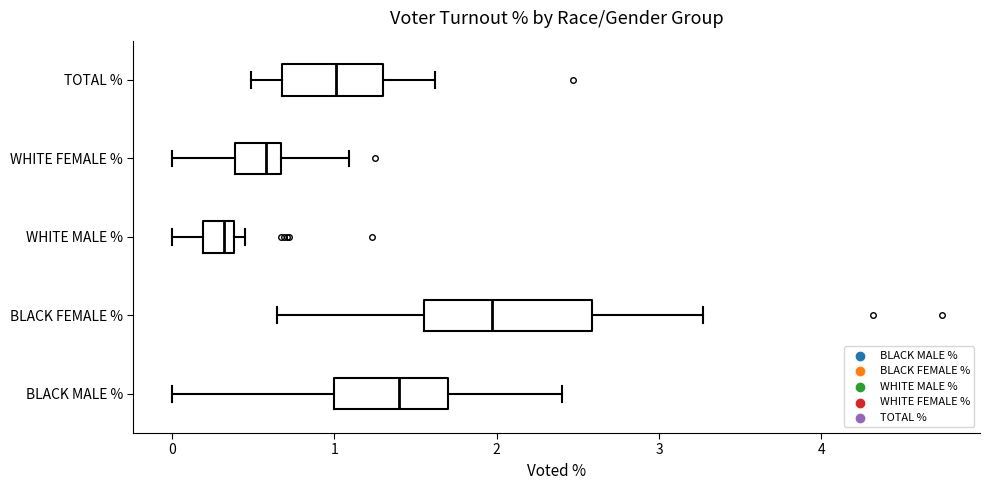

Which box is the widest, from its left edge to its right edge?

BLACK FEMALE %